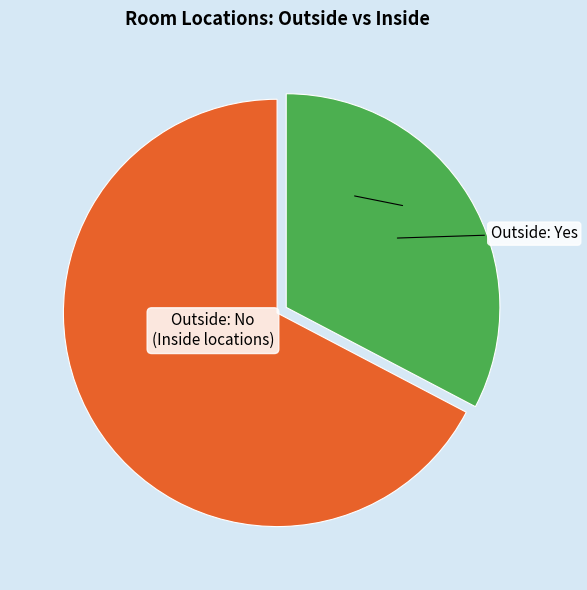

Is there any slice that represents more than half of the pie?

Yes